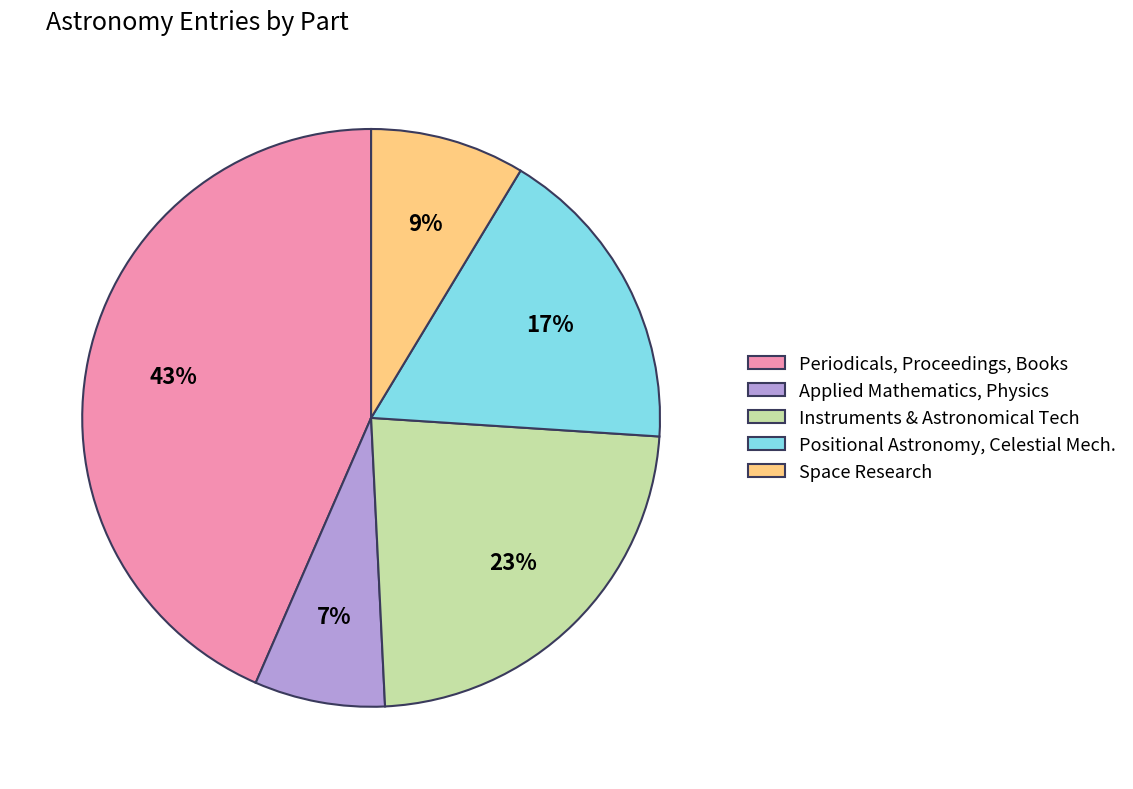

To the nearest percent, what is the combined percentage of Space Research and Positional Astronomy, Celestial Mech.?

26%